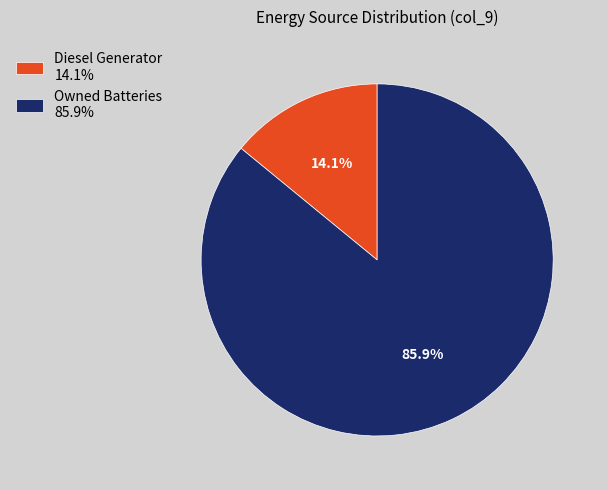

What is the smallest slice in the pie chart?

Diesel Generator 14.1%